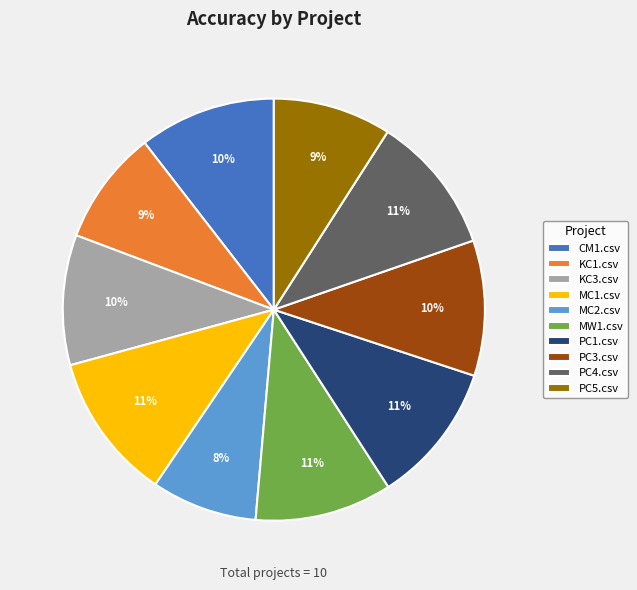

What percentage is the MW1.csv slice, to the nearest percent?

11%